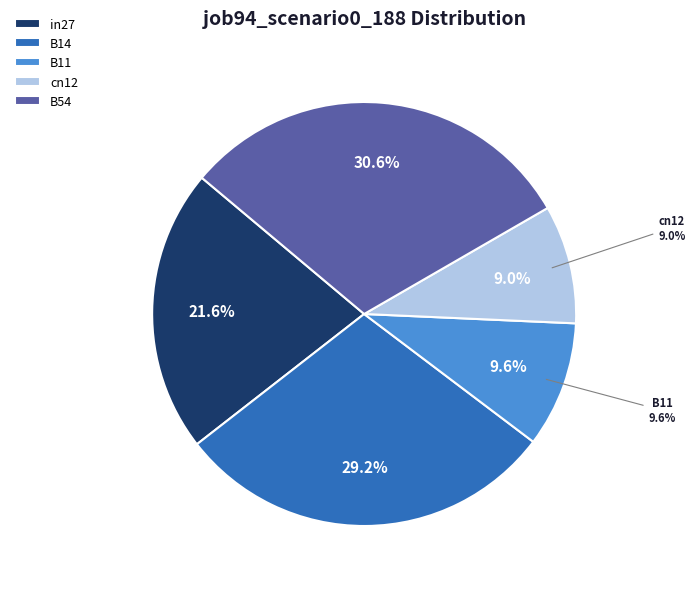

To the nearest percent, what is the difference between the cn12 and B11 slice percentages?

1%